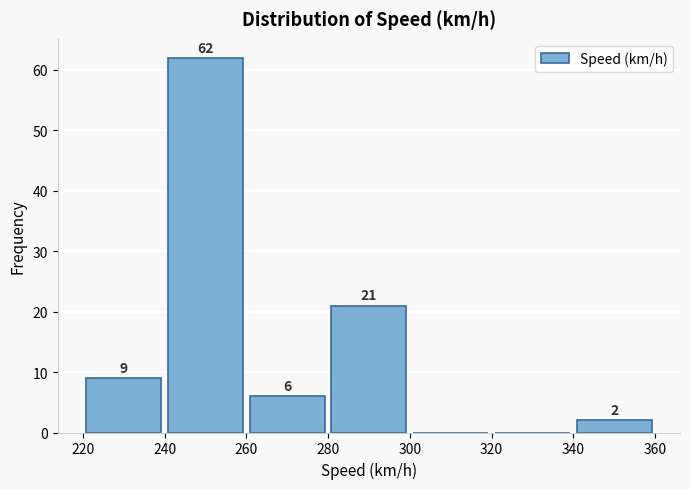

Over which range of the x-axis is the bar tallest?

240 to 260